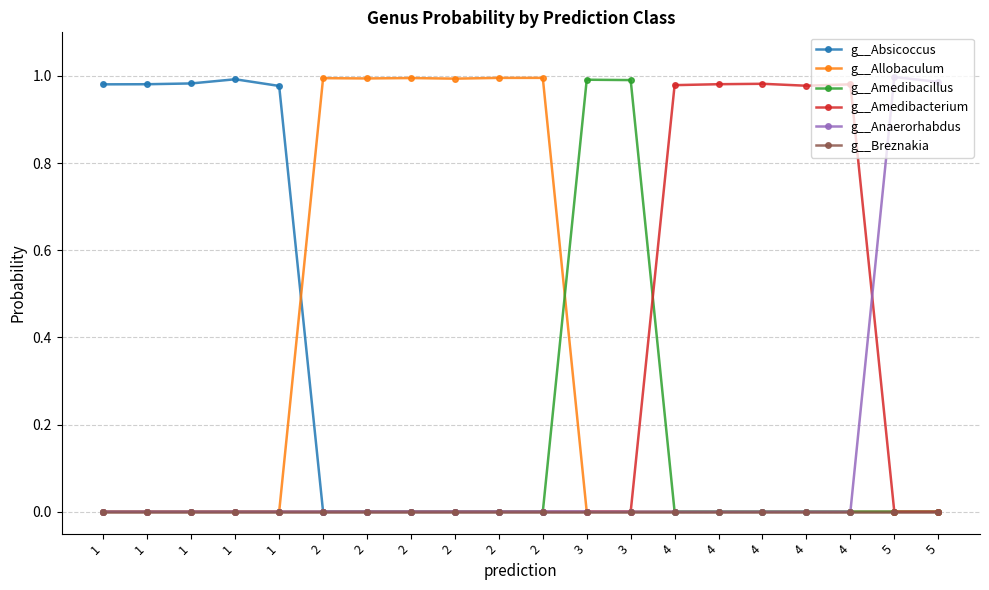

What are all the series names shown in the legend?

g__Absicoccus, g__Allobaculum, g__Amedibacillus, g__Amedibacterium, g__Anaerorhabdus, g__Breznakia